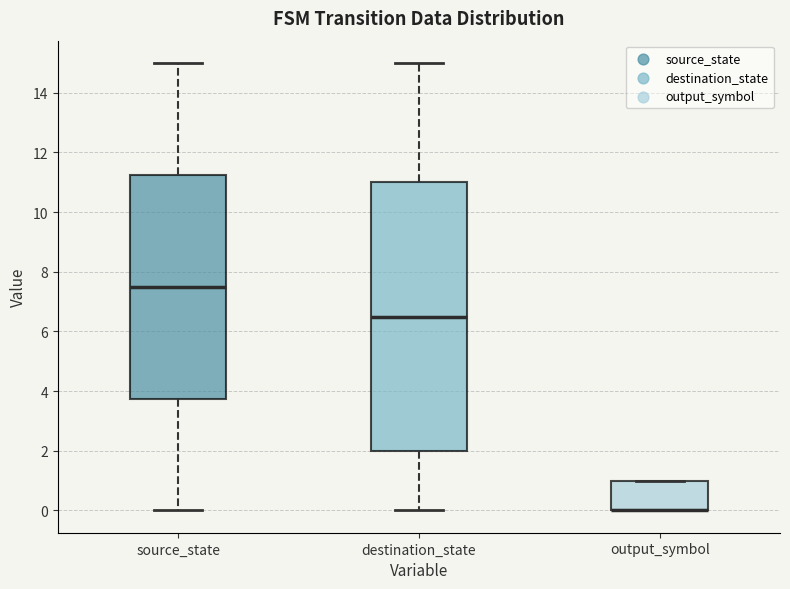

Where does the lower whisker of the box for destination_state end on the y-axis? The values are not printed on the chart, so give them approximately, as read against the axis.

0.0